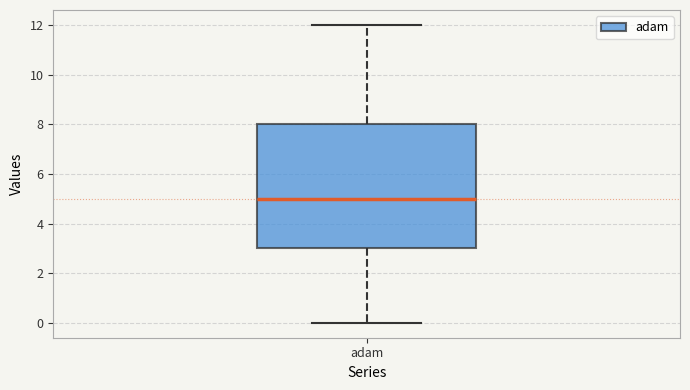

Read this box plot against the y-axis: the position of the median line, the range covered by the box, and the ends of both whiskers. The values are not printed on the chart, so give them approximately, as read against the axis.

median 5, box 3 to 8, whiskers 0 to 12